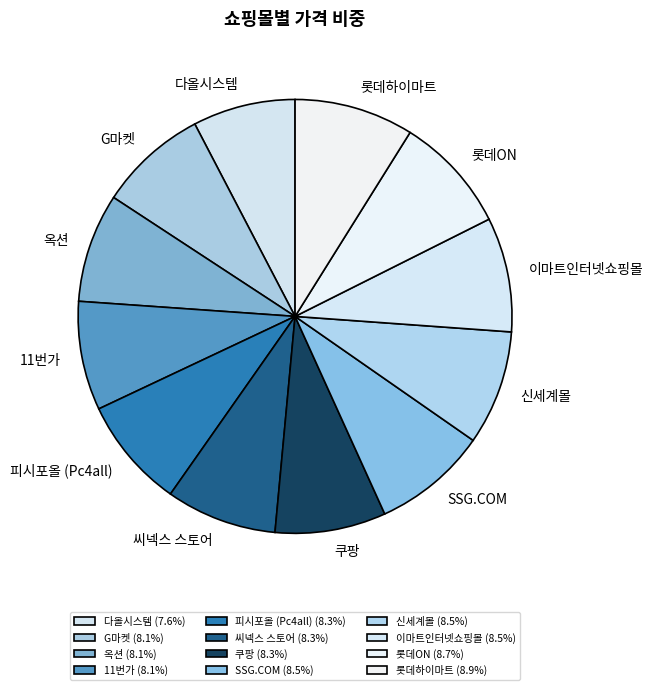

Does any single category account for the majority?

No